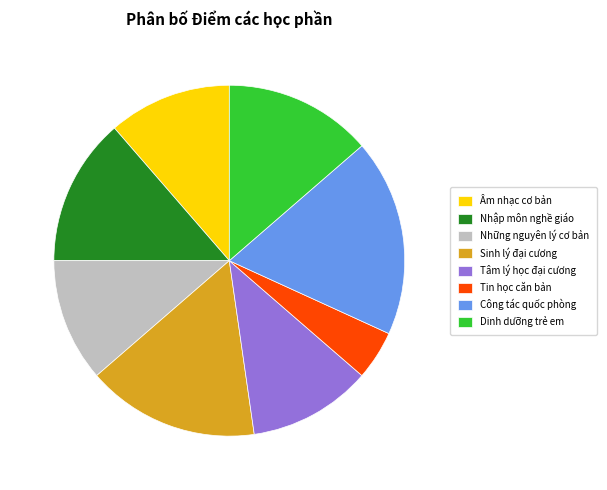

How many slices are in this pie chart?

8